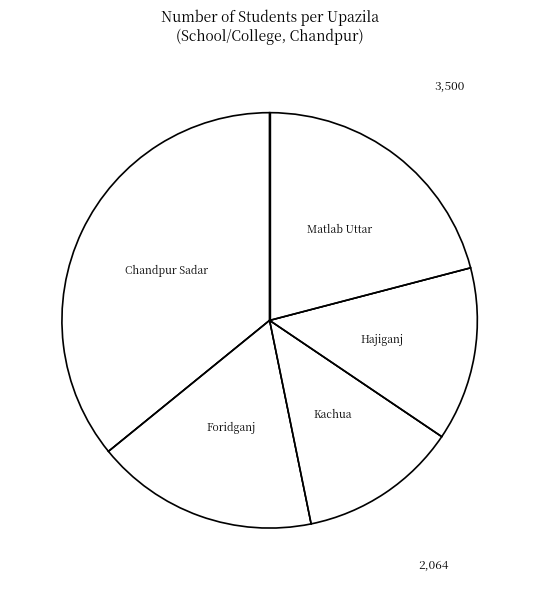

Is the sum of Hajiganj and Matlab Uttar greater than half?

No